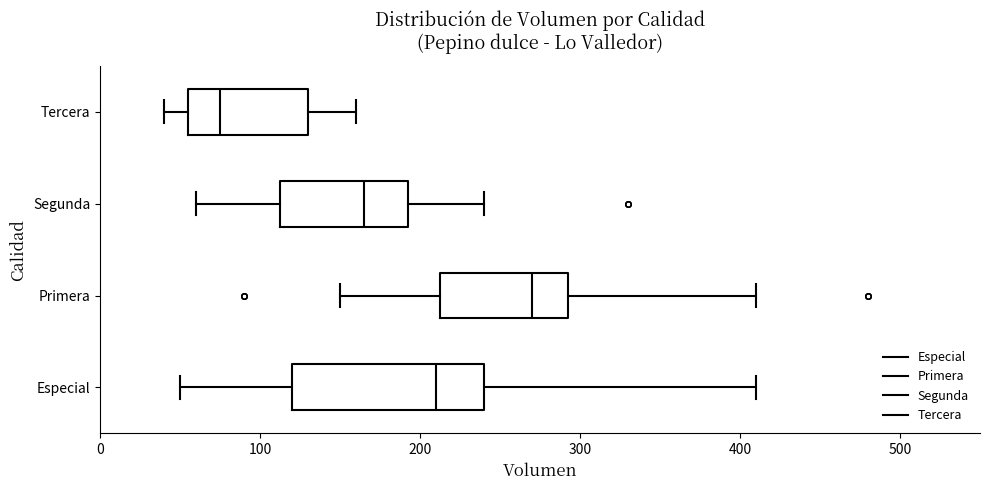

Where does the right whisker of the box for Especial end on the x-axis? The values are not printed on the chart, so give them approximately, as read against the axis.

410